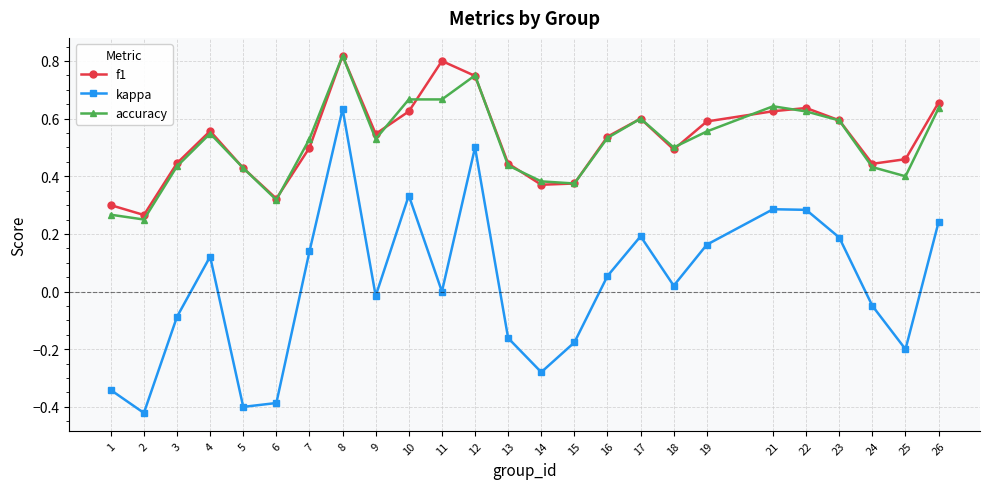

Does the chart have visible grid lines?

Yes